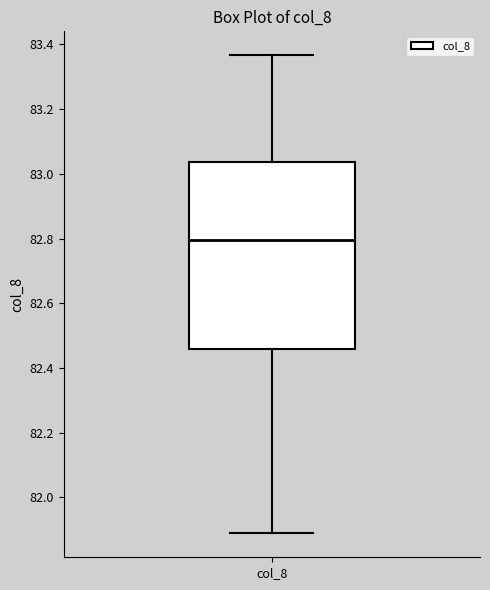

Where does the upper whisker of the box for col_8 end on the y-axis? The values are not printed on the chart, so give them approximately, as read against the axis.

83.36